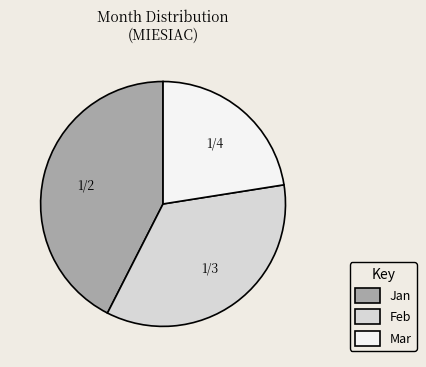

Rank the categories by value from highest to lowest.

Jan, Feb, Mar